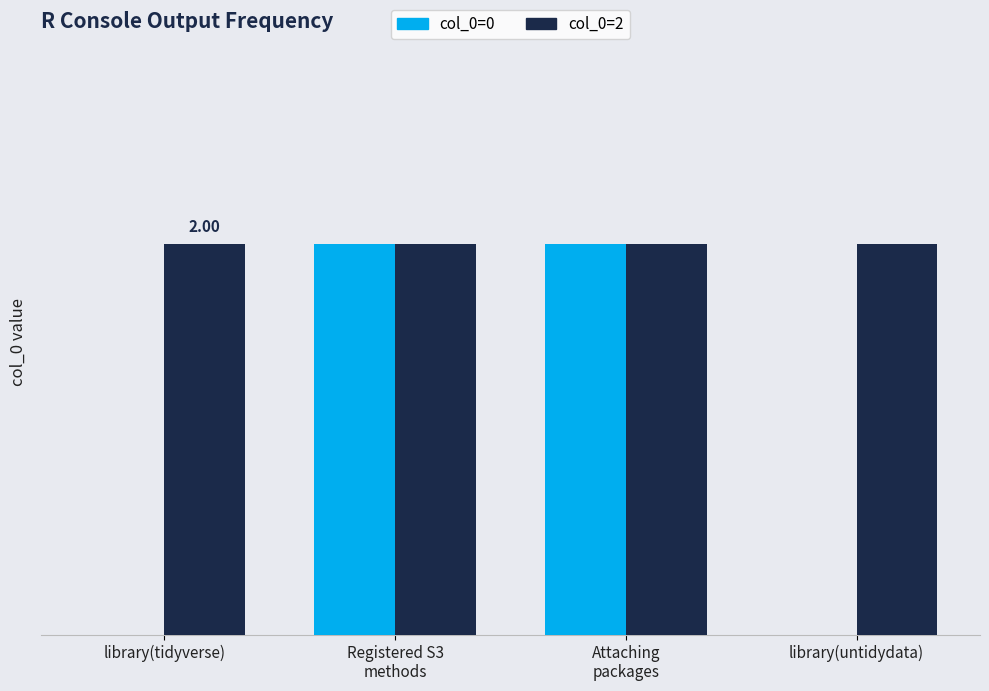

Which label corresponds to the largest value in the chart?

Registered S3
methods